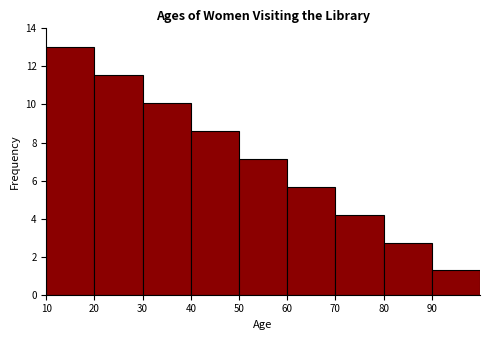

Reading left to right, list every bar in this chart as the range it spans on the x-axis followed by its height. The values are not printed on the chart, so give them approximately, as read against the axis.

10 to 20: 13.0
20 to 30: 11.6
30 to 40: 10.0
40 to 50: 8.6
50 to 60: 7.2
60 to 70: 5.6
70 to 80: 4.2
80 to 90: 2.8
90 to 100: 1.4